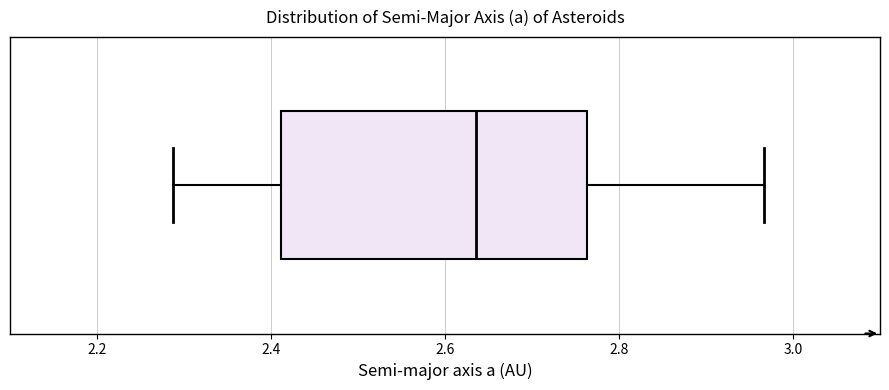

Read this box plot against the x-axis: the position of the median line, the range covered by the box, and the ends of both whiskers. The values are not printed on the chart, so give them approximately, as read against the axis.

median 2.64, box 2.42 to 2.76, whiskers 2.28 to 2.96